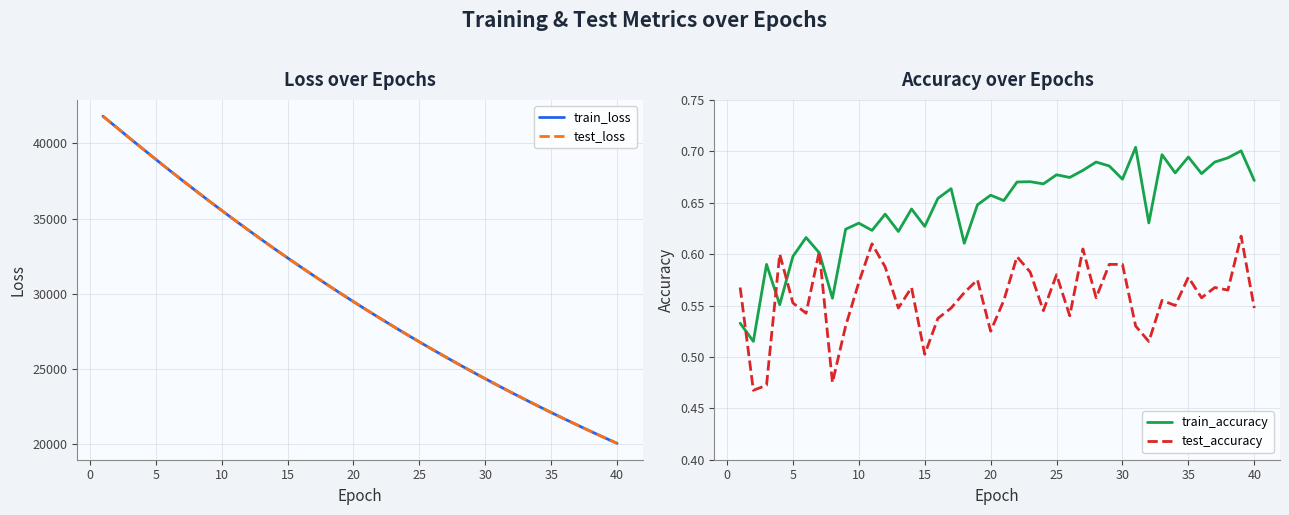

Which series has the largest total across all categories?

test_loss